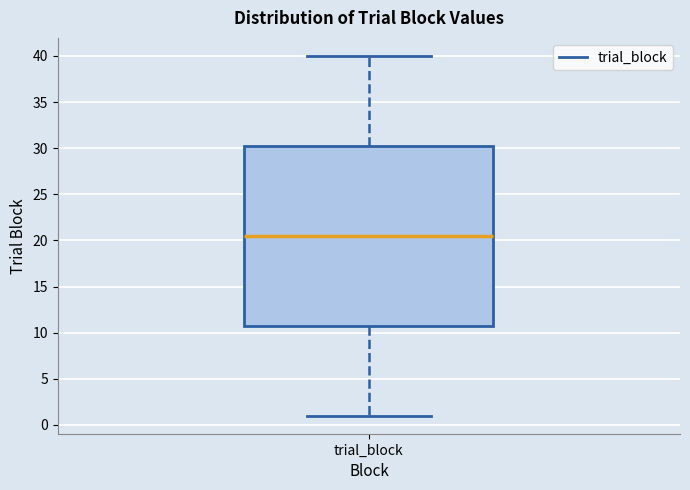

Read this box plot against the y-axis: the position of the median line, the range covered by the box, and the ends of both whiskers. The values are not printed on the chart, so give them approximately, as read against the axis.

median 20.5, box 11.0 to 30.5, whiskers 1.0 to 40.0